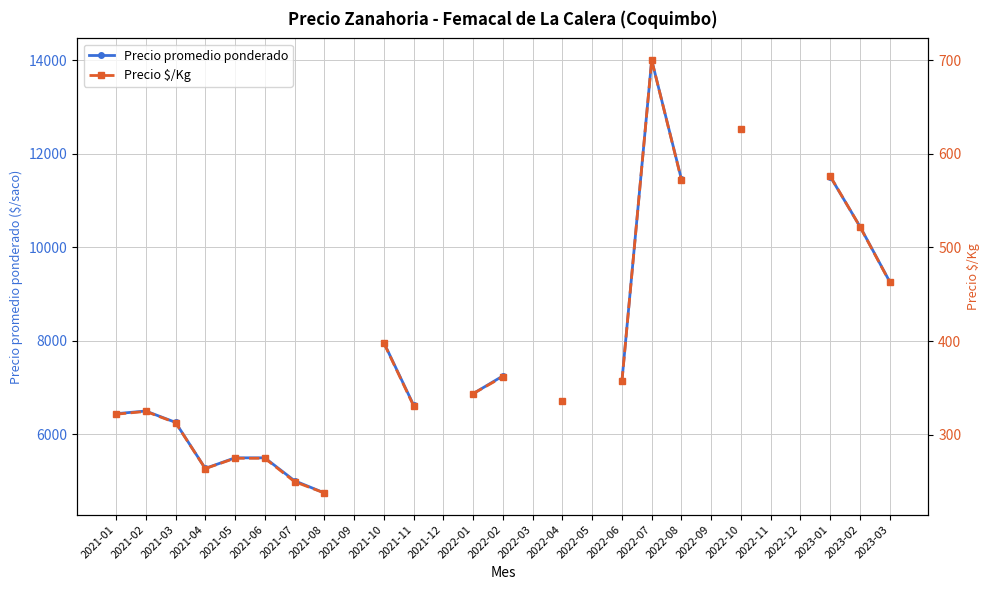

Count the number of categories in the chart.

27